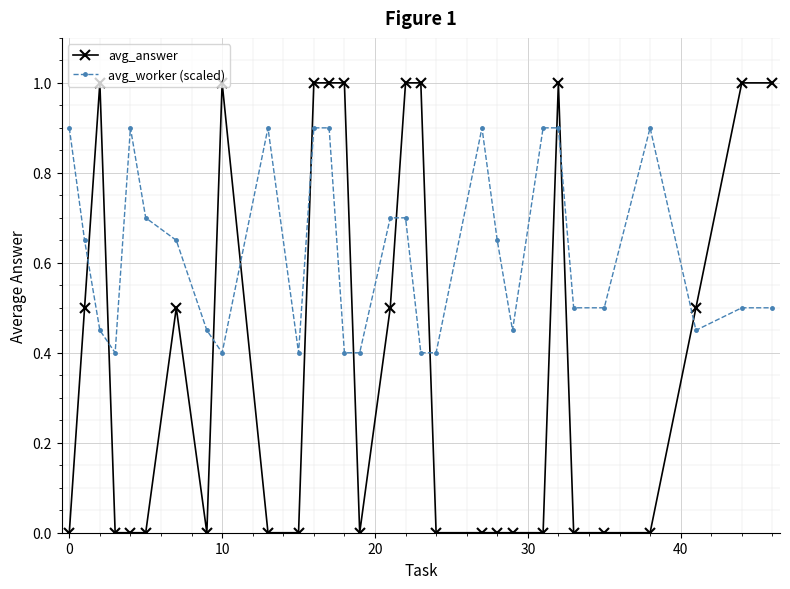

Which series has the widest spread of values?

avg_answer